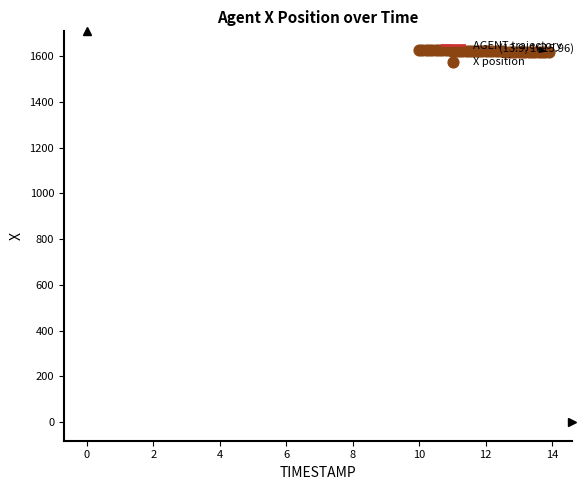

What is the greatest value displayed?

1626.9